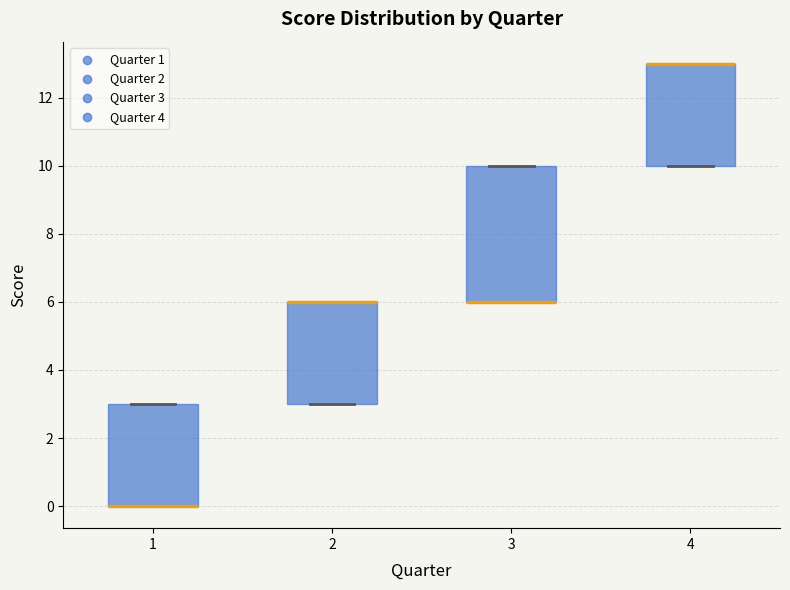

Reading left to right, read every box against the y-axis: the position of its median line, the range the box covers, and the ends of its whiskers. The values are not printed on the chart, so give them approximately, as read against the axis.

1: median 0 (drawn on the box's lower edge), box 0 to 3, whiskers 0 to 3
2: median 6 (drawn on the box's upper edge), box 3 to 6, whiskers 3 to 6
3: median 6 (drawn on the box's lower edge), box 6 to 10, whiskers 6 to 10
4: median 13 (drawn on the box's upper edge), box 10 to 13, whiskers 10 to 13